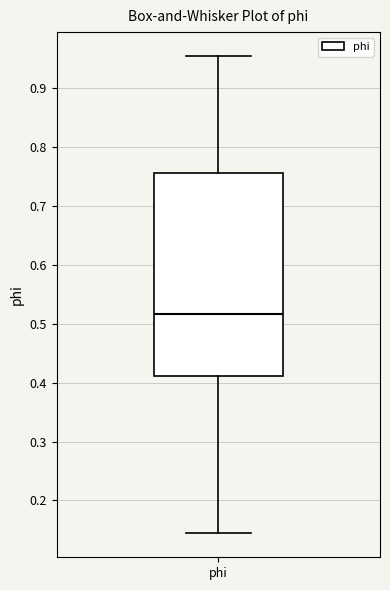

Read this box plot against the y-axis: the position of the median line, the range covered by the box, and the ends of both whiskers. The values are not printed on the chart, so give them approximately, as read against the axis.

median 0.52, box 0.41 to 0.76, whiskers 0.14 to 0.96